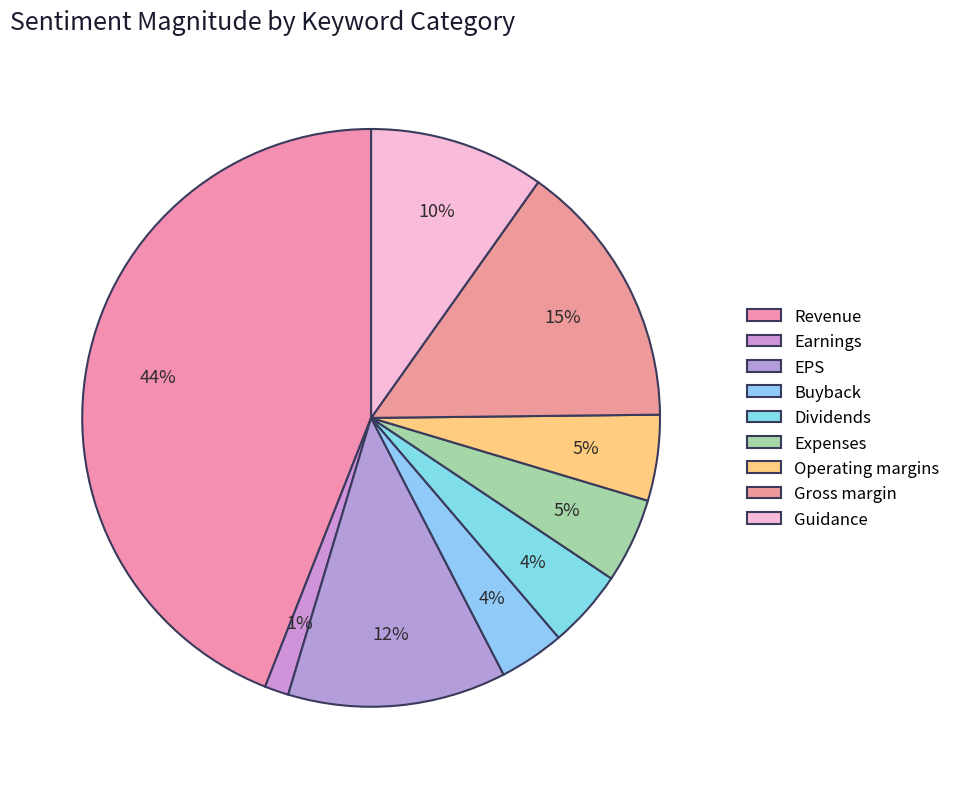

Rank the categories by value from highest to lowest.

Revenue, Gross margin, EPS, Guidance, Operating margins, Expenses, Dividends, Buyback, Earnings